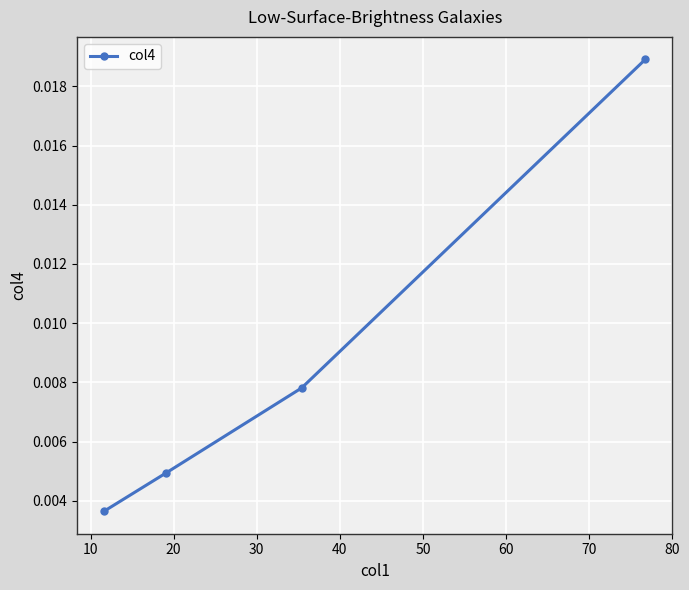

True or false: the data has more than 2 interior local peaks.

False